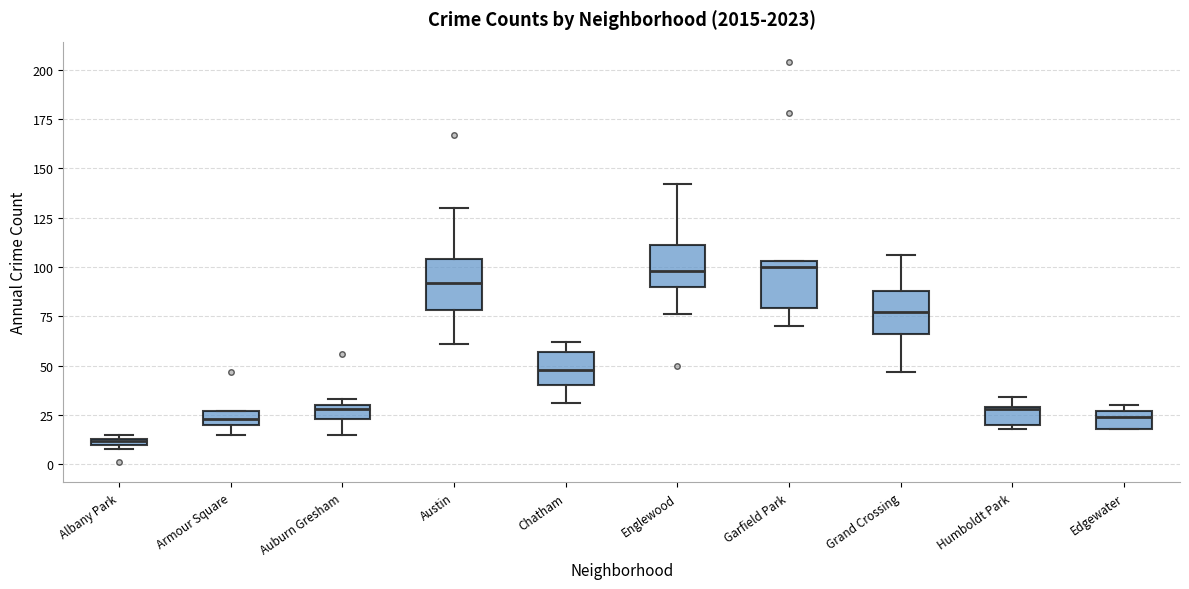

Where is the upper edge of the box for Armour Square on the y-axis? The values are not printed on the chart, so give them approximately, as read against the axis.

25